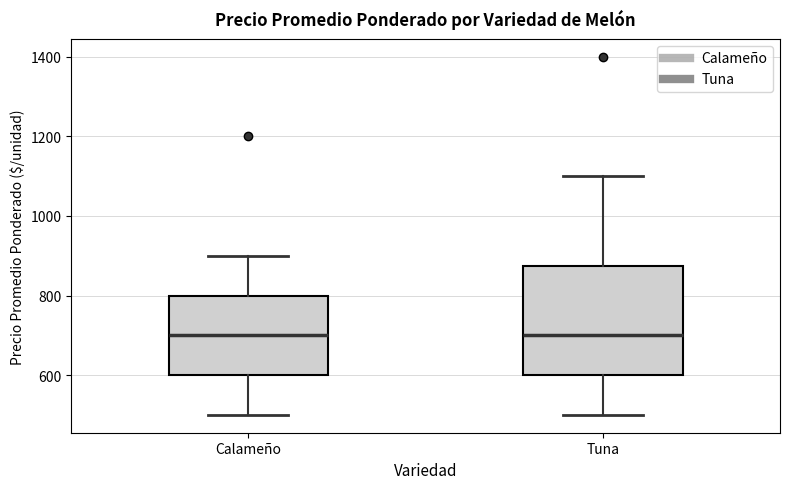

Reading left to right, transcribe this box plot: for each box, give where its median line is, the range the box spans, and where its two whiskers end, as read against the y-axis. The values are not printed on the chart, so give them approximately, as read against the axis.

Calameño: median 700, box 600 to 800, whiskers 500 to 900
Tuna: median 700, box 600 to 880, whiskers 500 to 1100